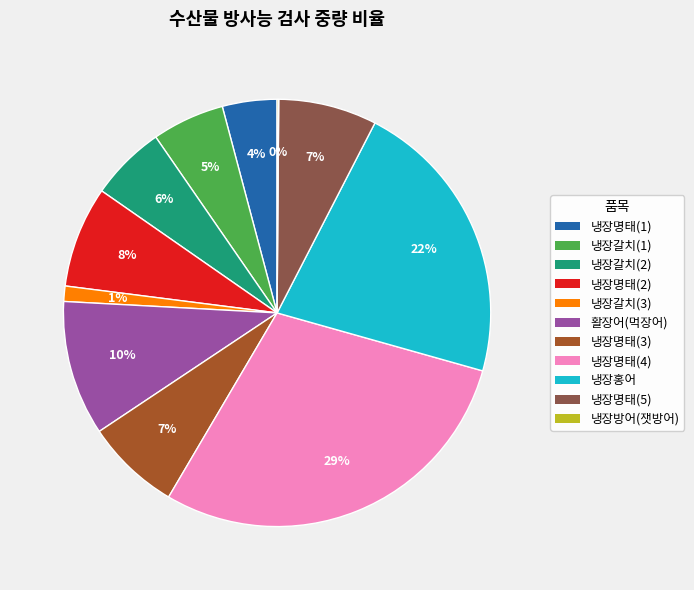

To the nearest percent, what is the difference between the 냉장명태(4) and 냉장홍어 slice percentages?

7%